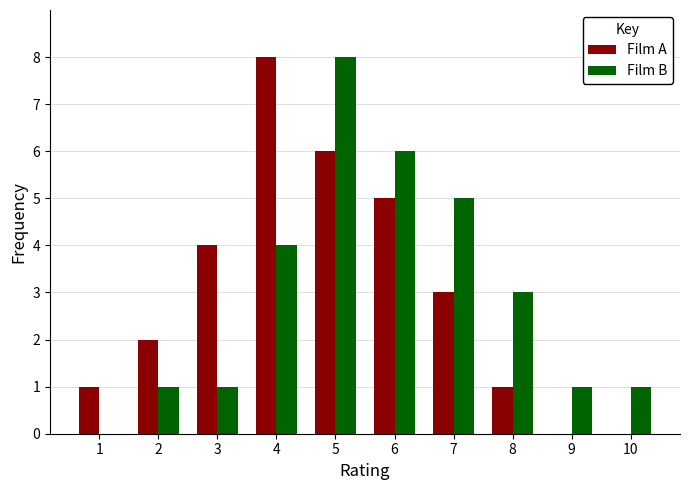

What is the spread (max minus min) of values at 4?

4